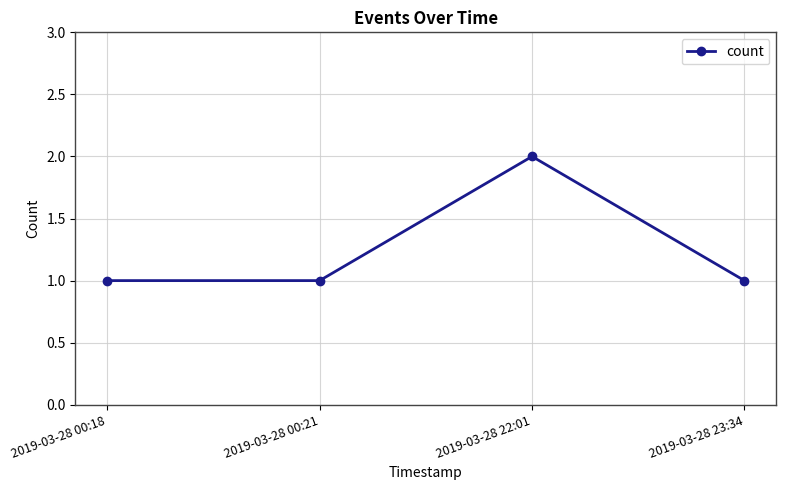

What is the smallest value displayed?

1